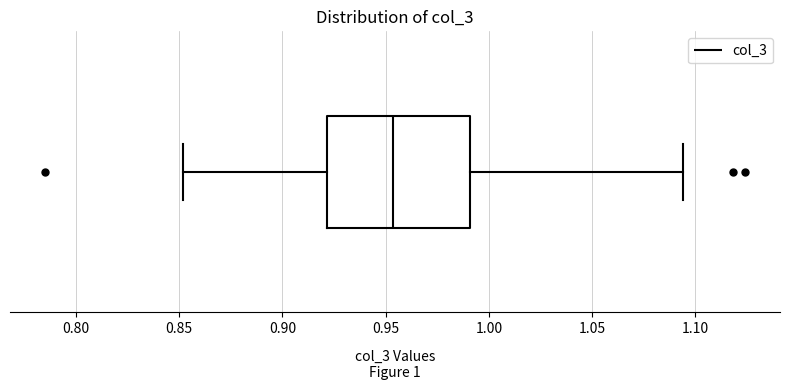

Where does the right whisker of the box end on the x-axis? The values are not printed on the chart, so give them approximately, as read against the axis.

1.095